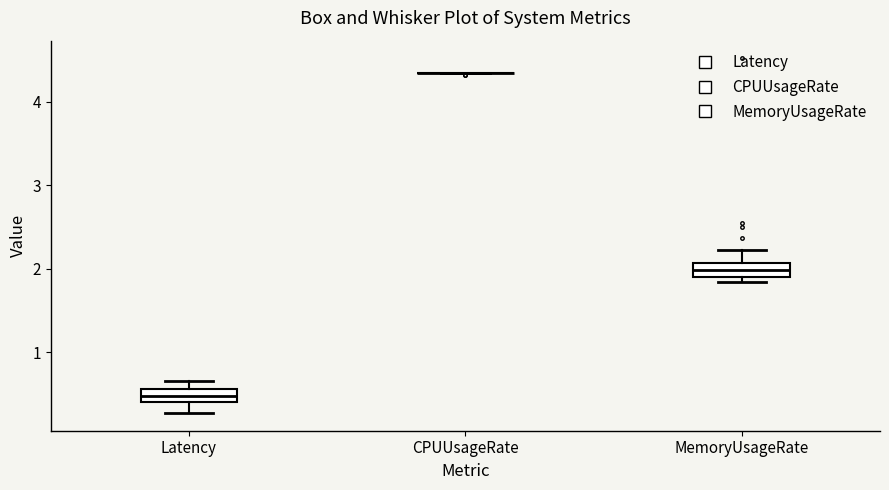

Where does the median line of the box for Latency sit on the y-axis? The values are not printed on the chart, so give them approximately, as read against the axis.

0.5